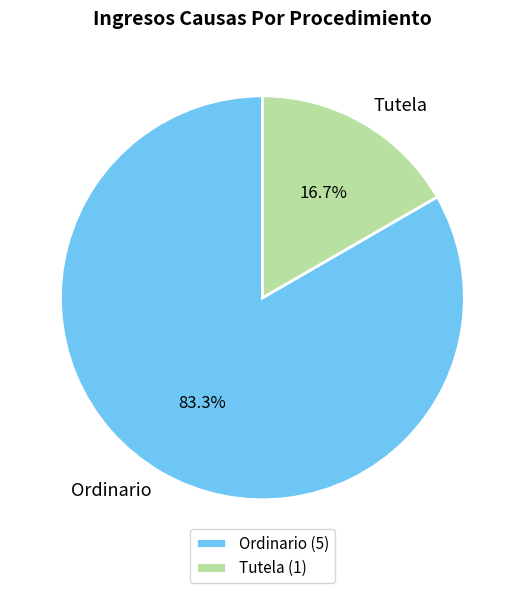

To the nearest percent, what percentage of the pie is Tutela?

17%